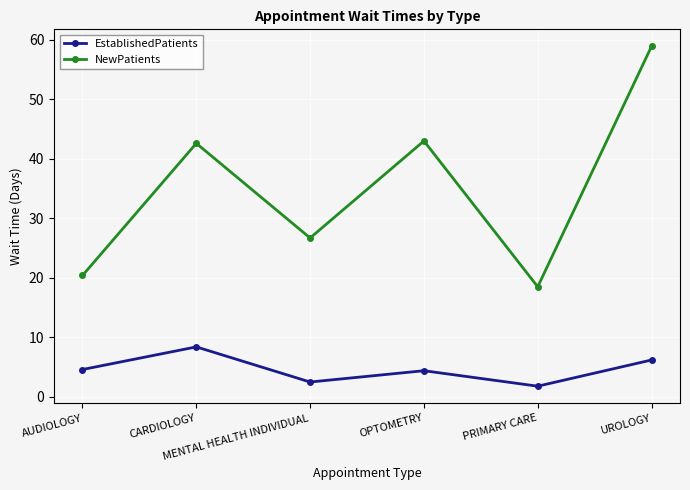

Rank the series by their maximum value, from highest to lowest.

NewPatients, EstablishedPatients